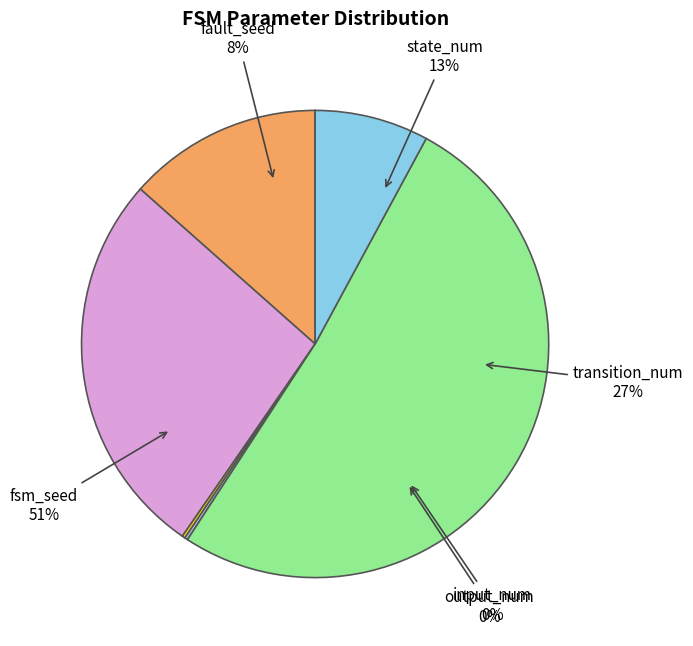

Which category has the biggest portion of the pie?

fsm_seed